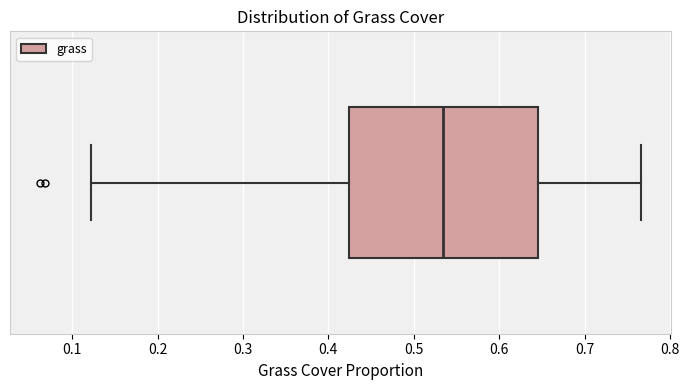

Where is the left edge of the box on the x-axis? The values are not printed on the chart, so give them approximately, as read against the axis.

0.42